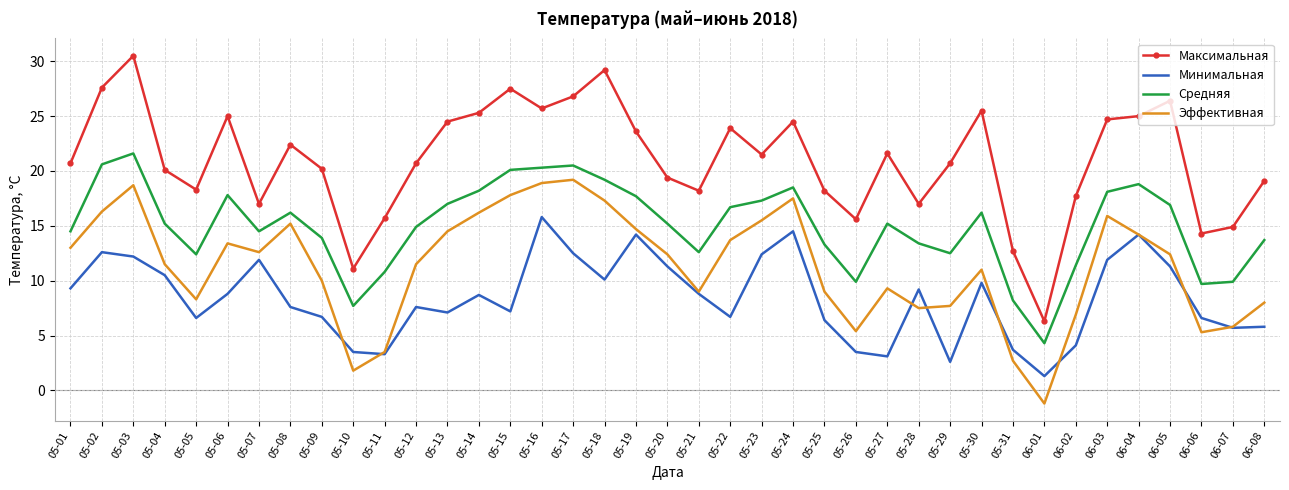

At which category does Эффективная reach its first local peak?

05-03